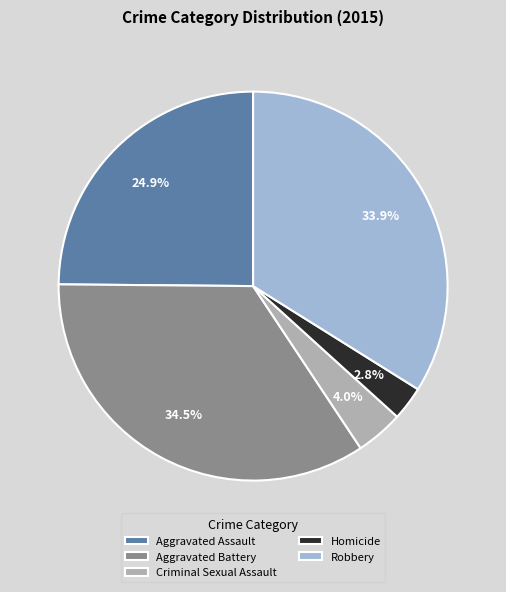

To the nearest percent, what is the average slice percentage?

20%